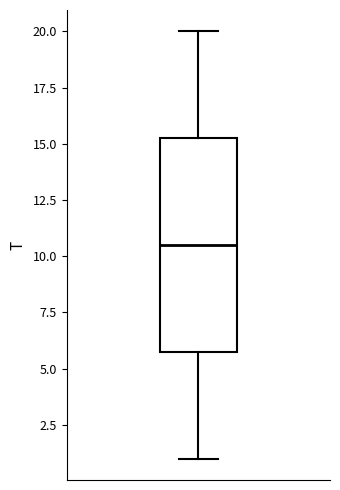

Where is the upper edge of the box on the y-axis? The values are not printed on the chart, so give them approximately, as read against the axis.

15.5